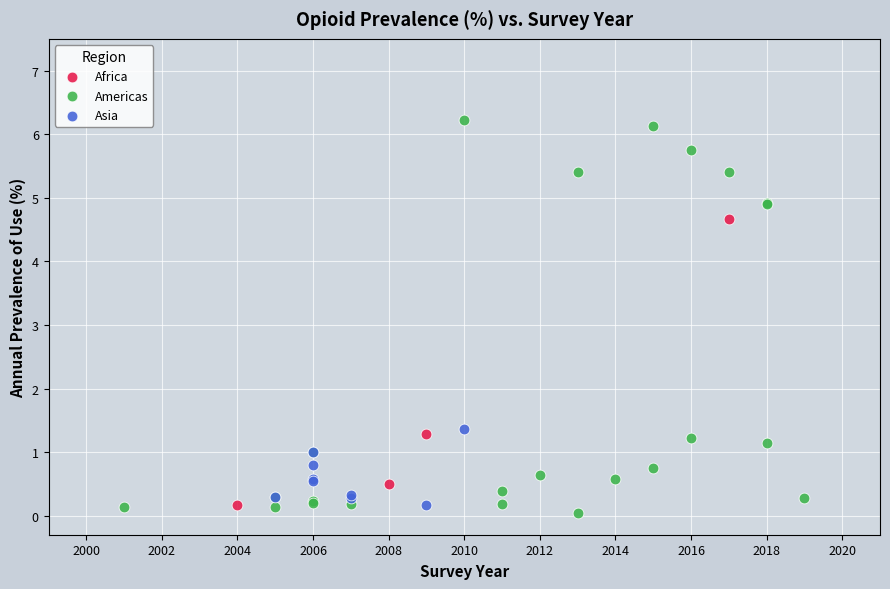

Which series contains the highest Y value?

Americas